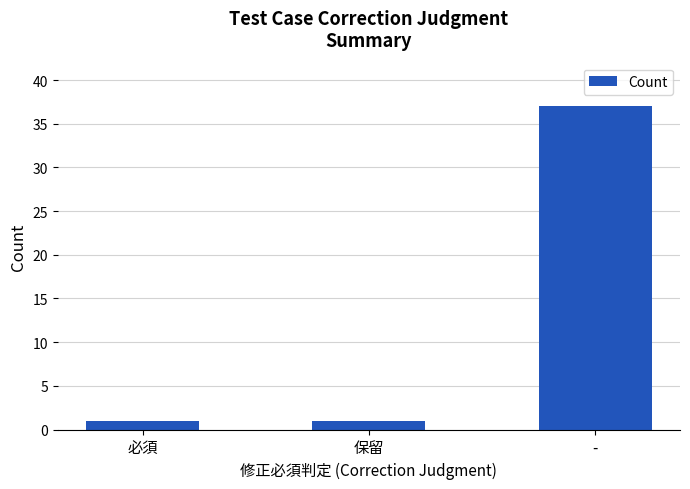

Between - and 必須, which is larger?

-